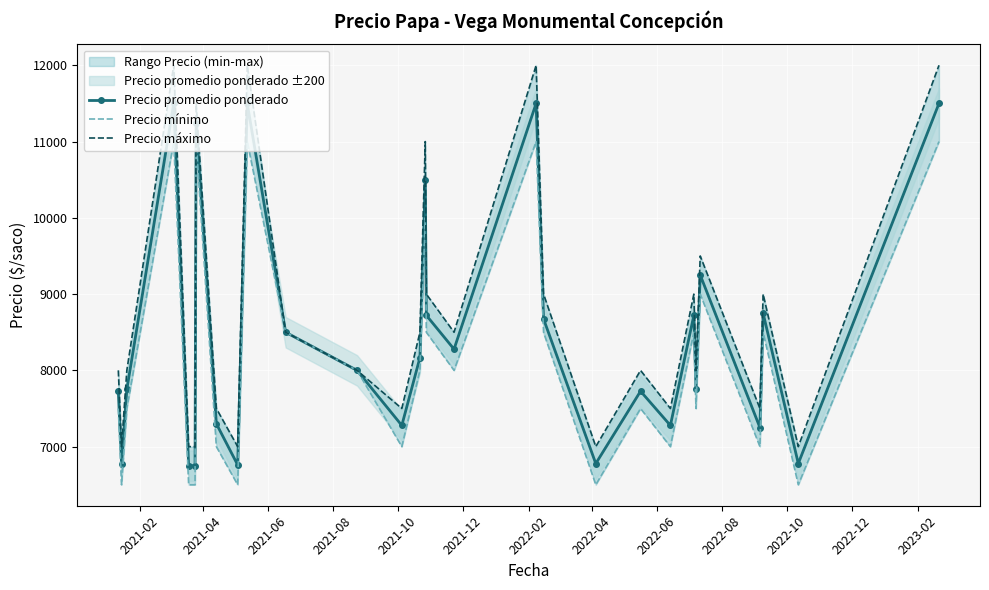

What is the maximum value for Precio promedio ponderado?

11500